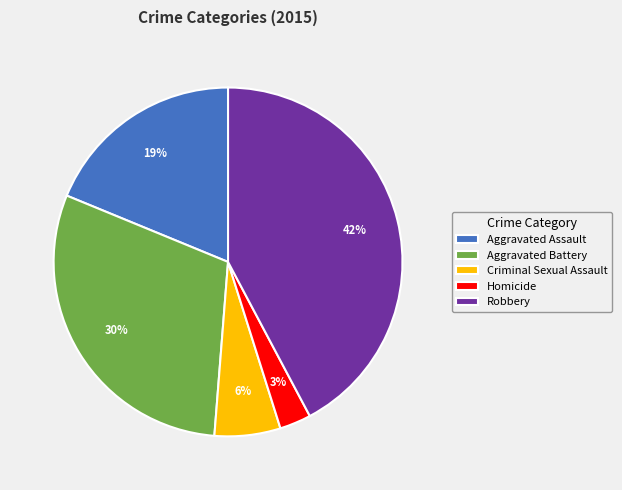

Rank the categories by value from highest to lowest.

Robbery, Aggravated Battery, Aggravated Assault, Criminal Sexual Assault, Homicide